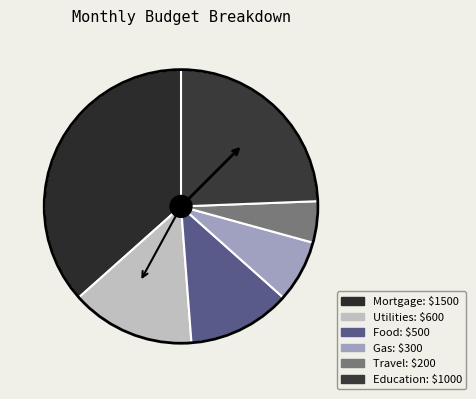

What is the change in value from Gas to Education?

+700